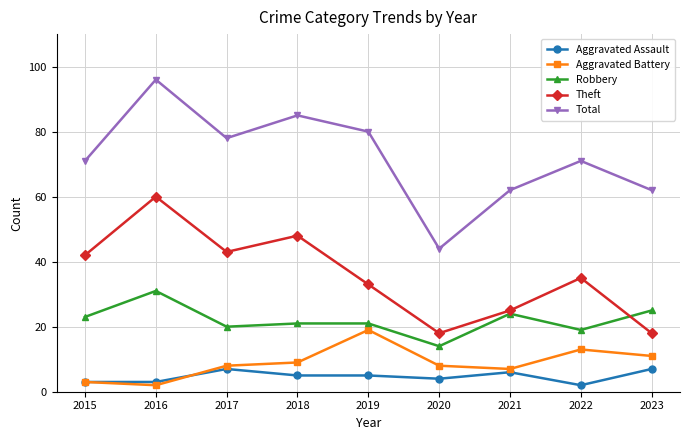

True or false: Aggravated Battery and Total cross at least once.

False